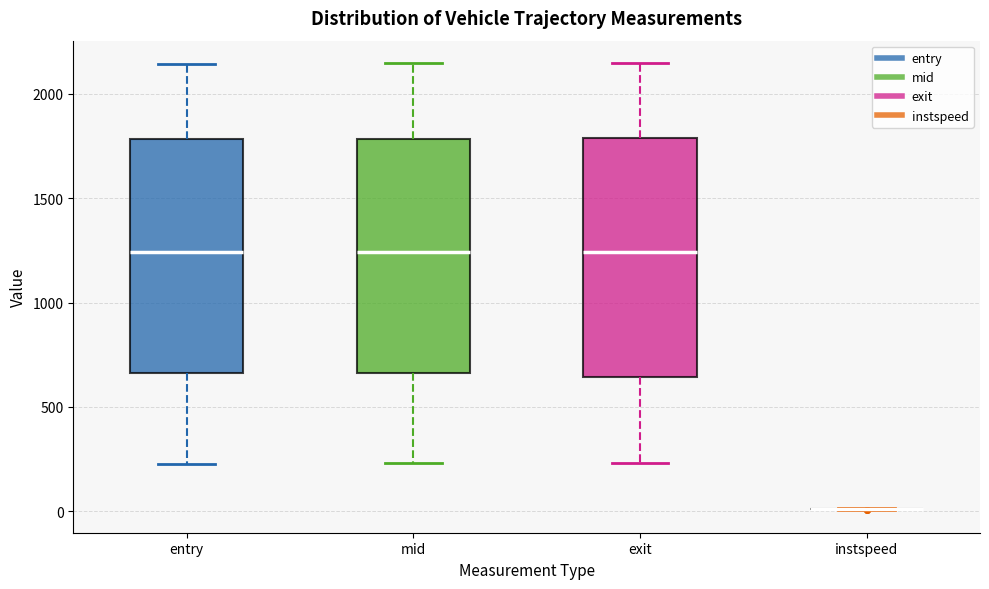

Reading left to right, read every box against the y-axis: the position of its median line, the range the box covers, and the ends of its whiskers. The values are not printed on the chart, so give them approximately, as read against the axis.

entry: median 1250, box 650 to 1800, whiskers 250 to 2150
mid: median 1250, box 650 to 1800, whiskers 250 to 2150
exit: median 1250, box 650 to 1800, whiskers 250 to 2150
instspeed: box collapsed to a line at 0, whiskers 0 to 0